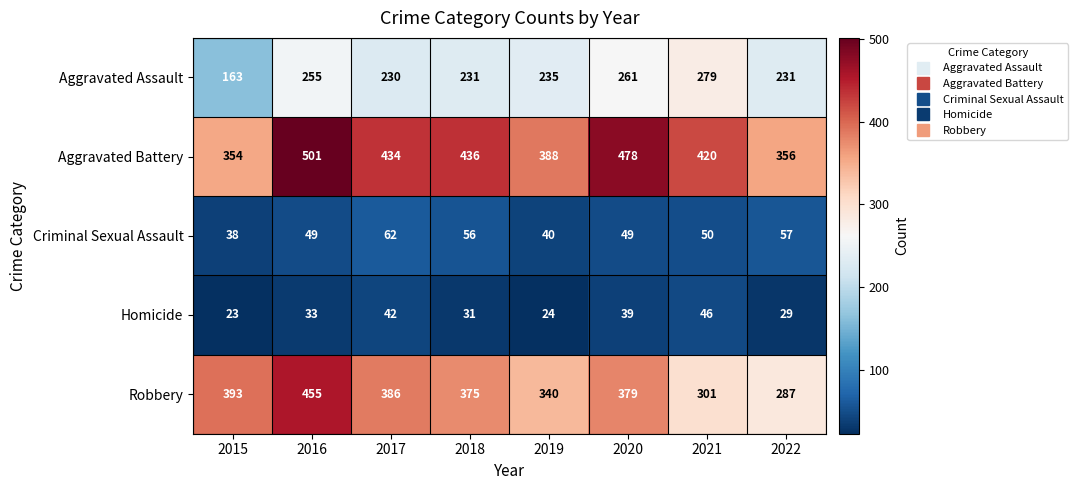

What is the total value across all series at 2019?

1027